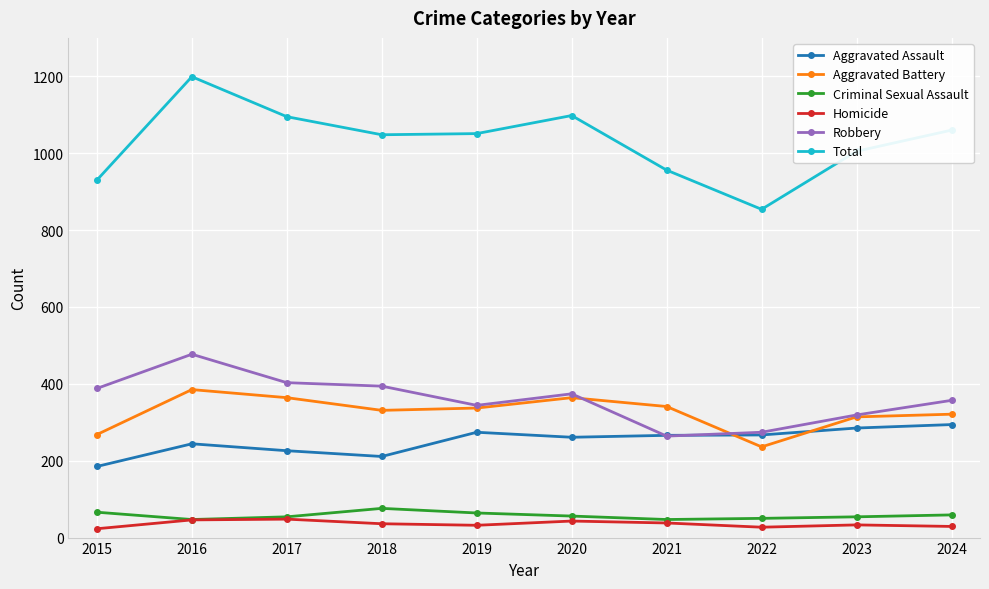

Read the Aggravated Assault value at 2018.

211